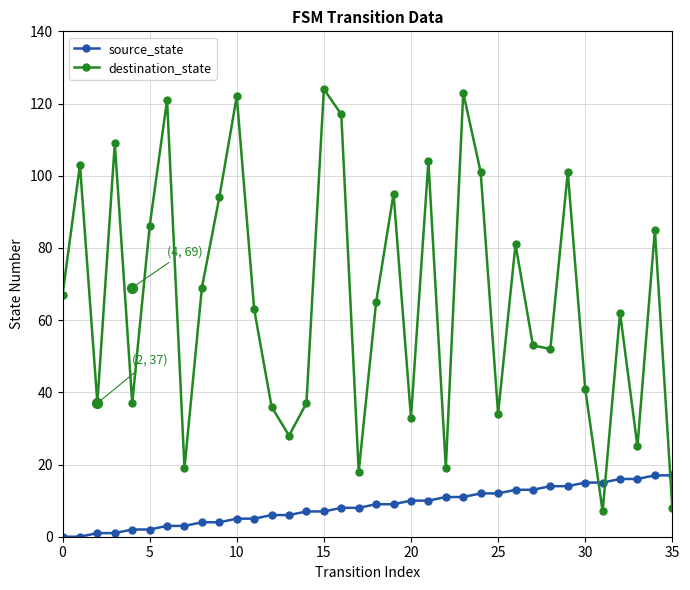

Which series has the widest spread of Y values?

destination_state